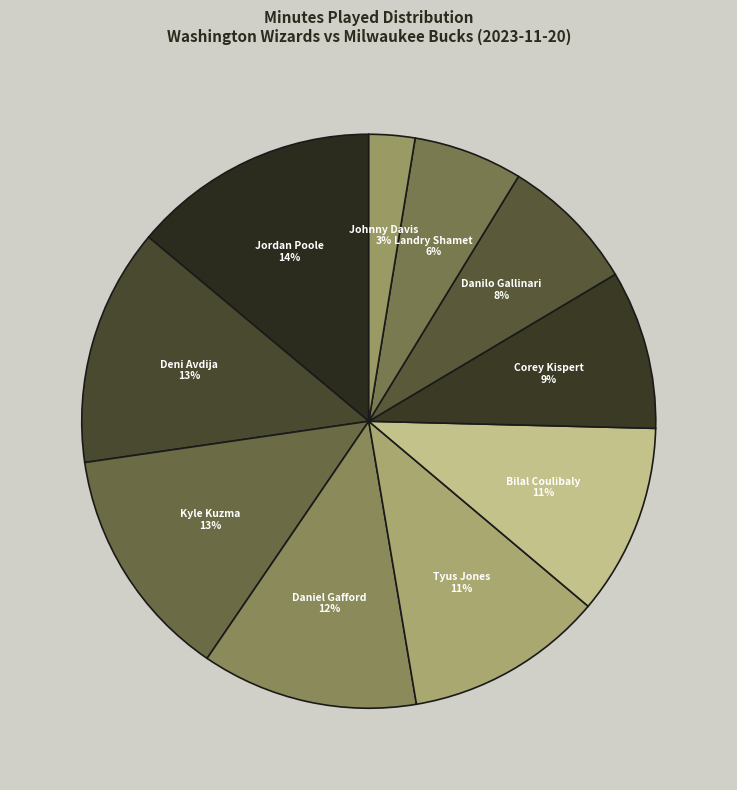

How many segments does this pie chart have?

10